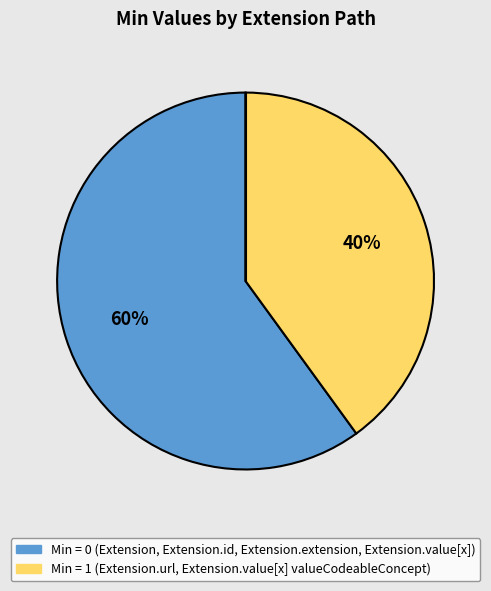

To the nearest percent, what is the average slice percentage?

50%